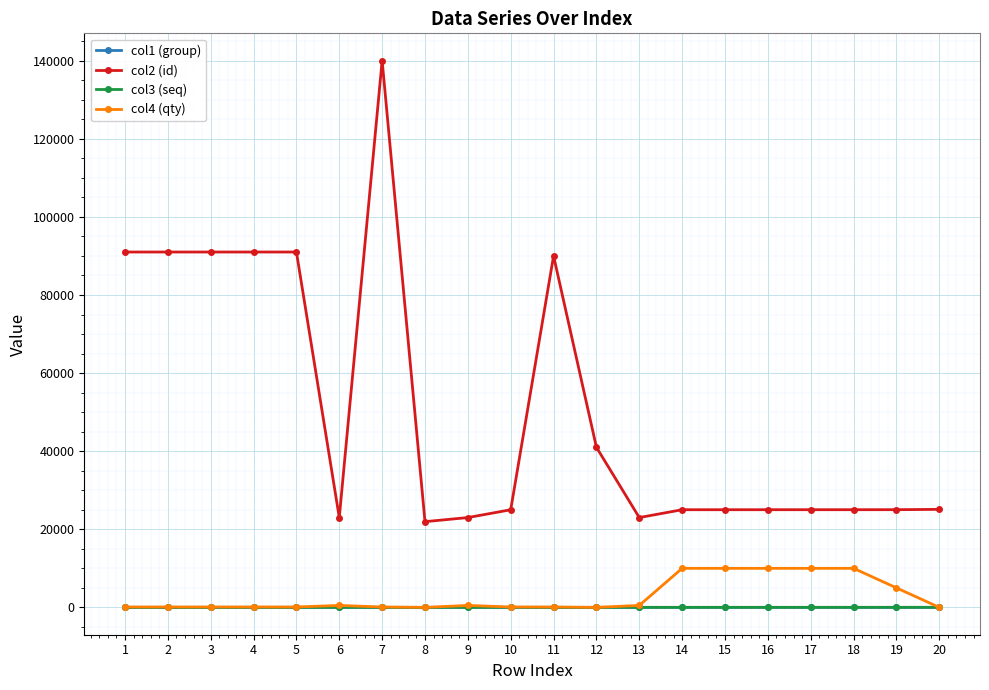

True or false: col3 (seq) and col2 (id) intersect in this chart.

False